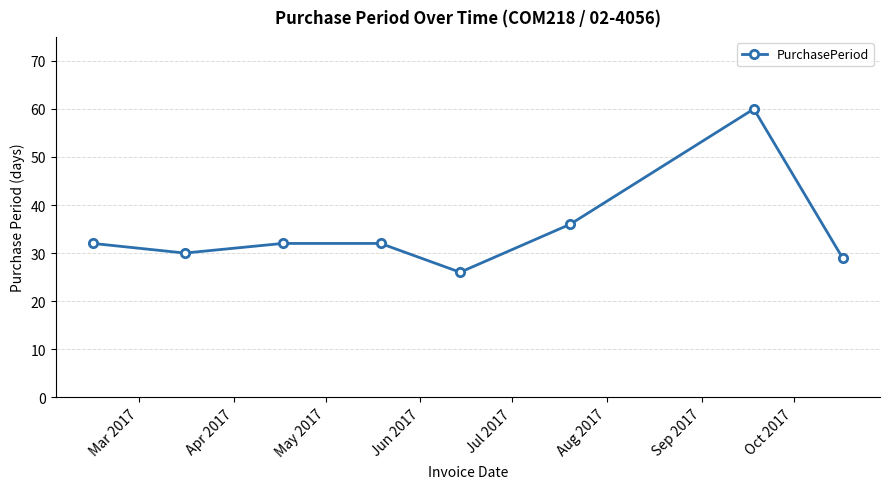

How many interior local valleys (lower than both neighbors) does the data have?

2